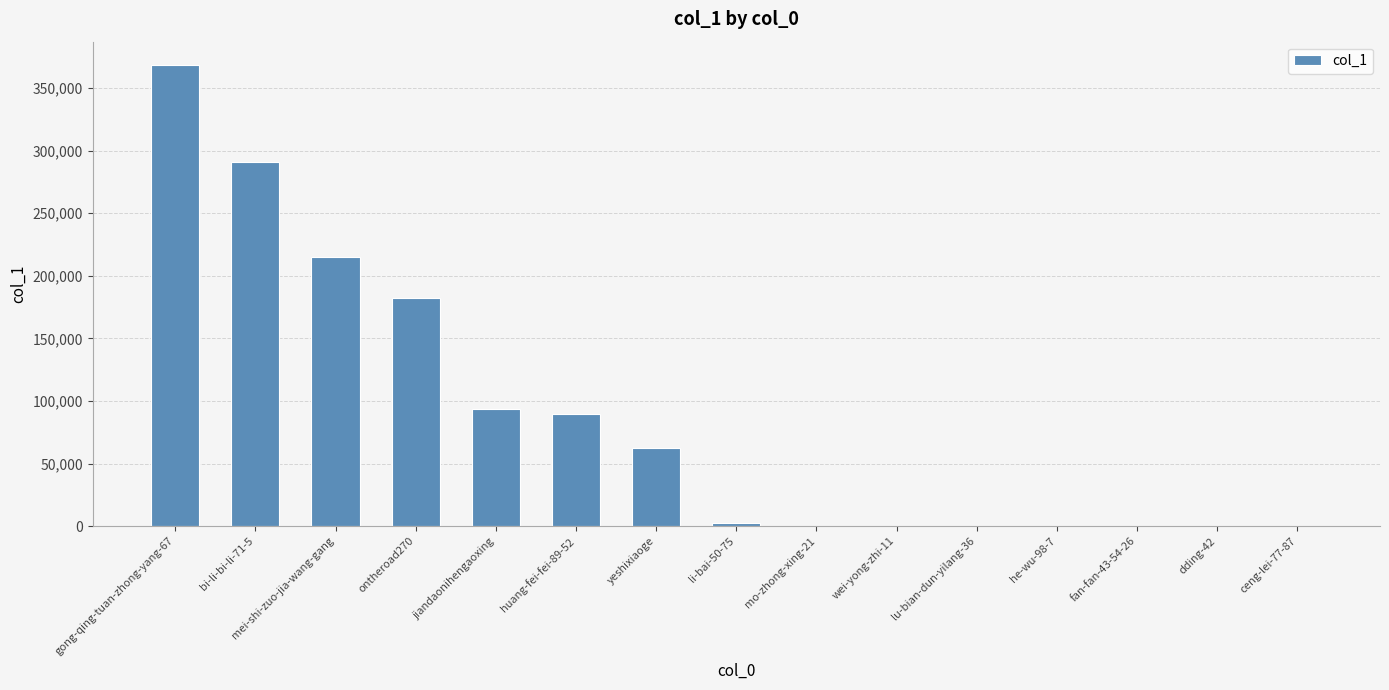

The value at bi-li-bi-li-71-5 is 290741. True or false?

True